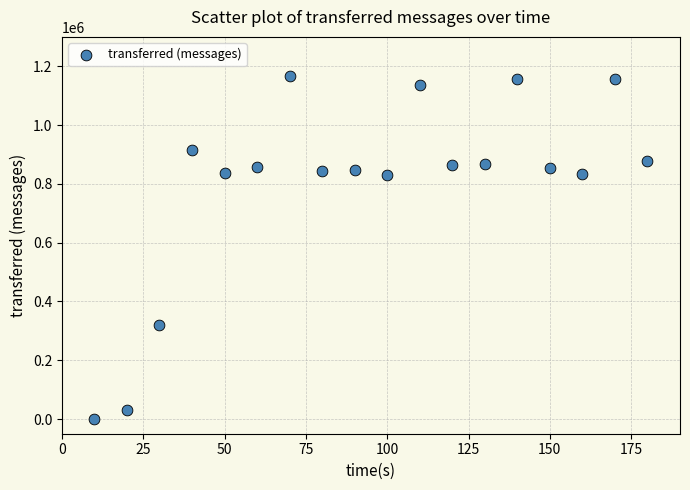

What is the range of Y values (max minus min)?

1166260